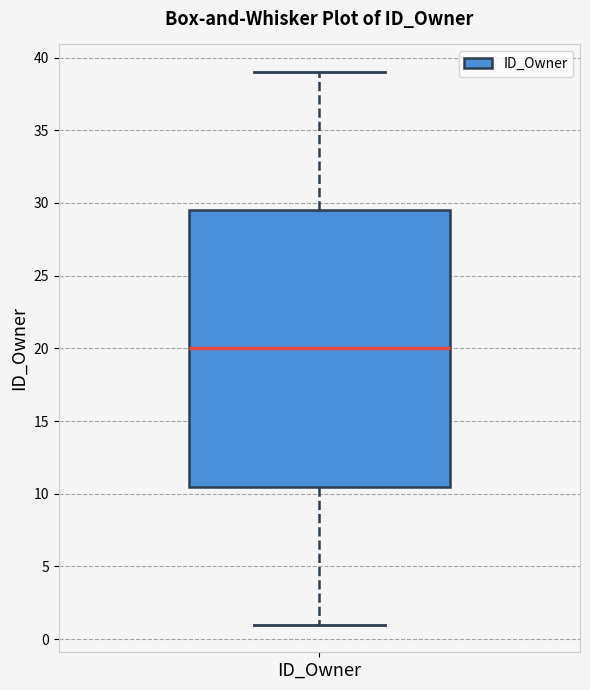

Where is the upper edge of the box for ID_Owner on the y-axis? The values are not printed on the chart, so give them approximately, as read against the axis.

29.5